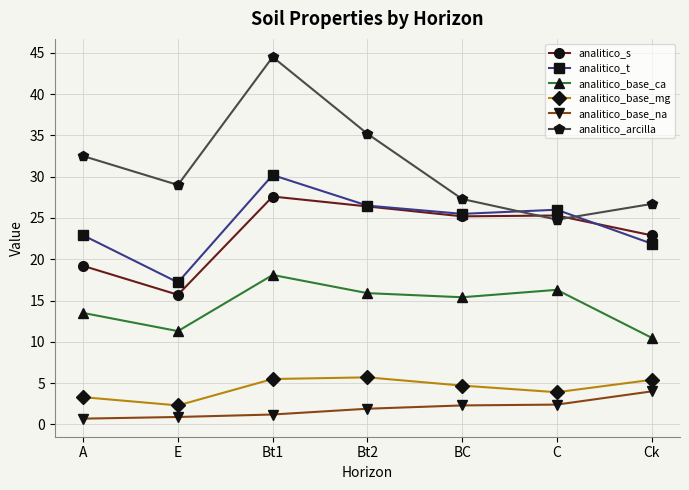

List the labels in order of analitico_base_ca value, smallest first.

Ck, E, A, BC, Bt2, C, Bt1